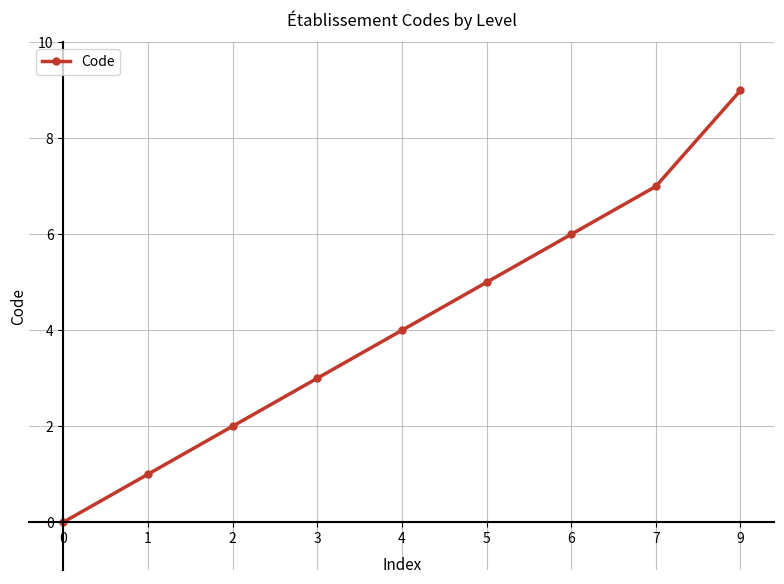

What is the maximum value shown in the chart?

9